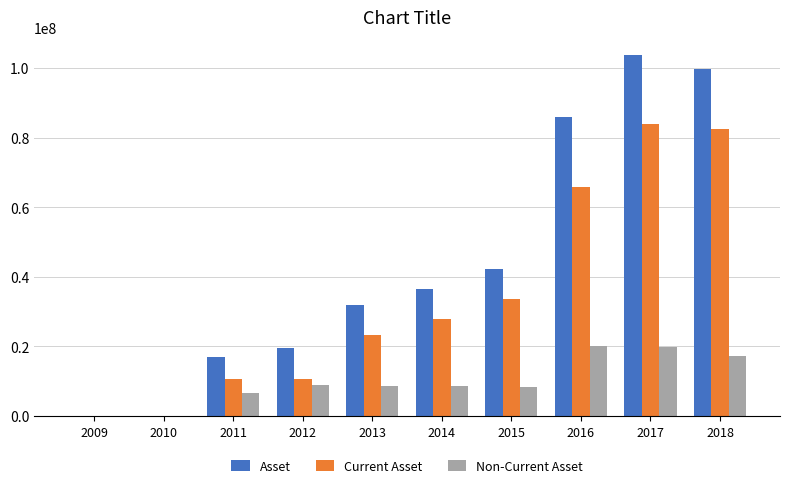

Where is Current Asset nearest to the value 41902873?

2015